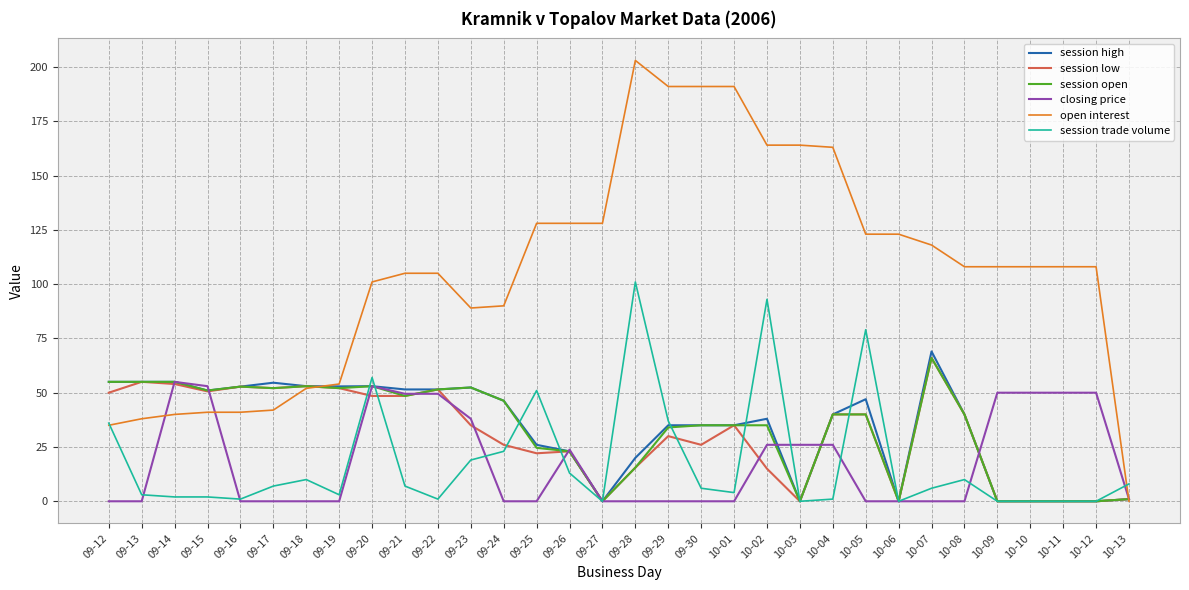

Is the value of session open at 09-19 greater than the value of session trade volume at 09-26?

Yes